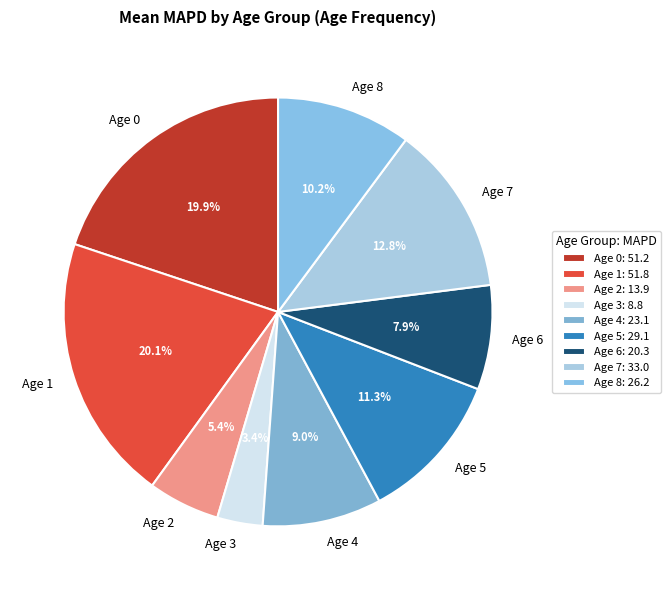

What portion of the pie excludes Age 0?

80.1%